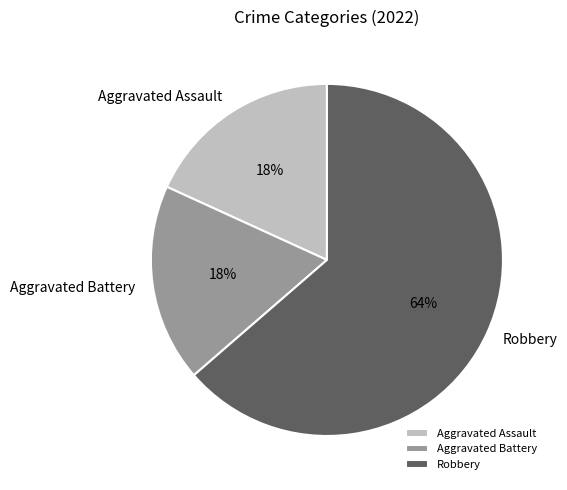

How many segments does this pie chart have?

3